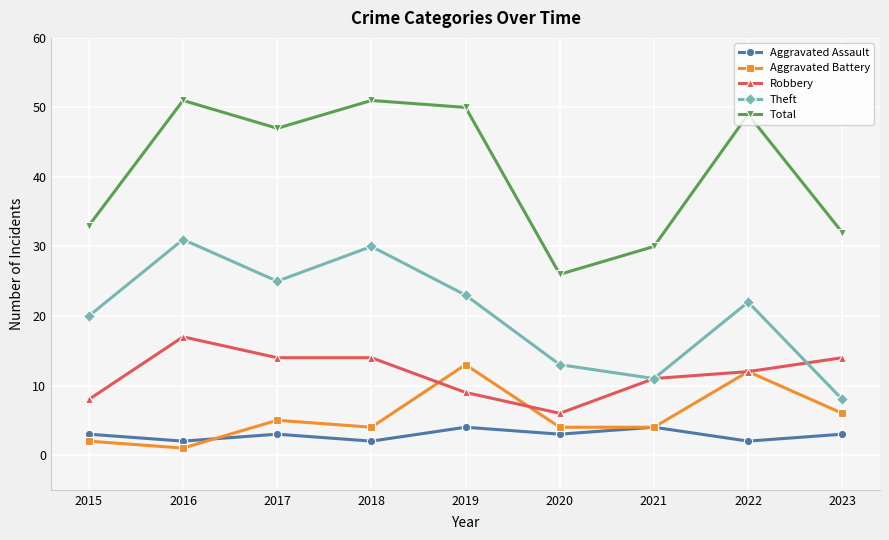

What is the maximum value for Aggravated Assault?

4